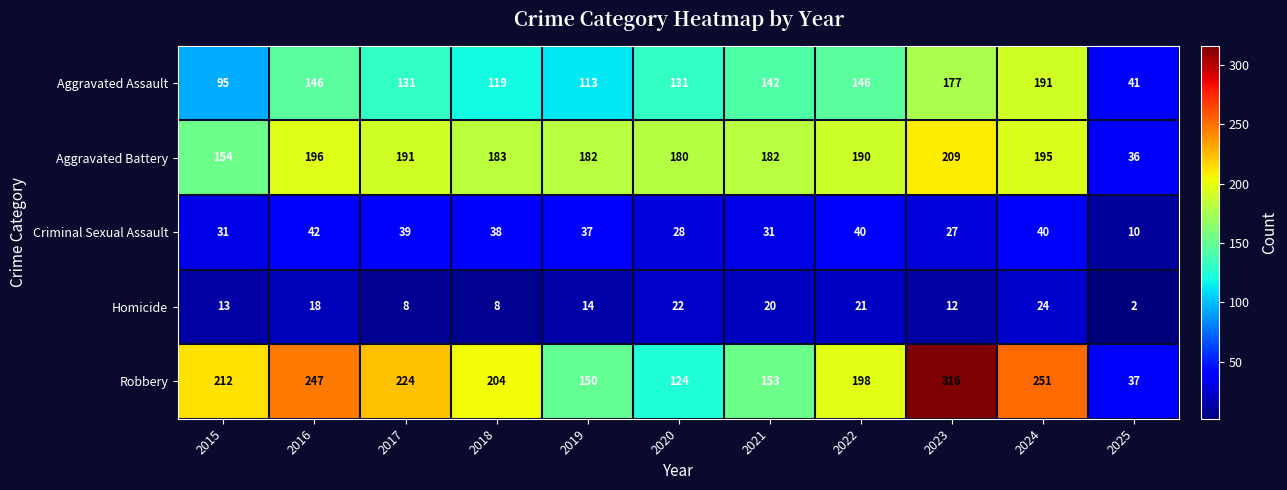

At which category does the chart reach its peak across all series?

2023